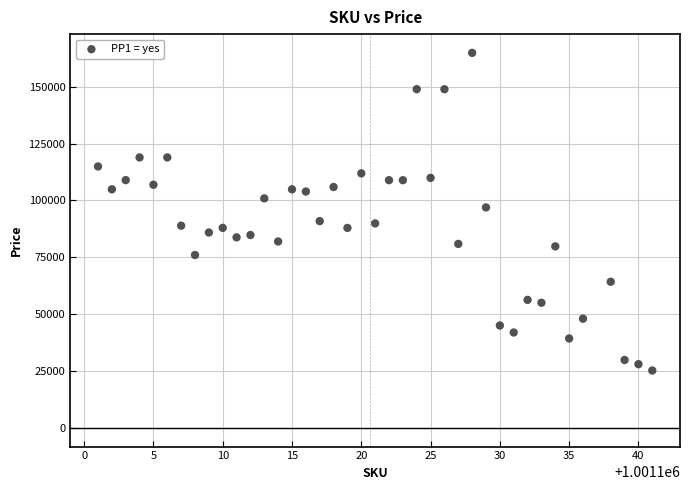

What is the range of X values (max minus min)?

40